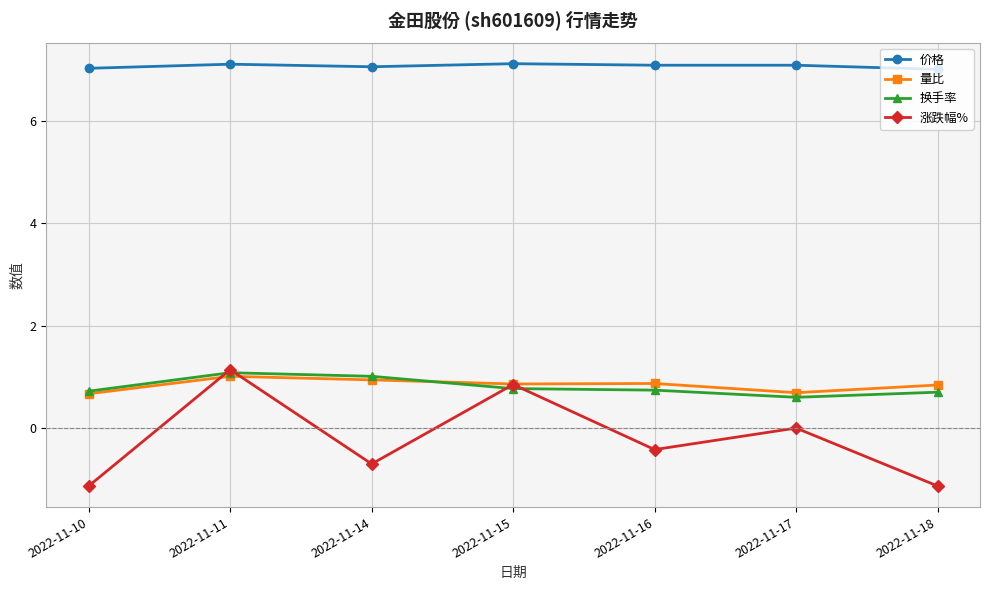

True or false: 换手率 and 价格 cross at least once.

False